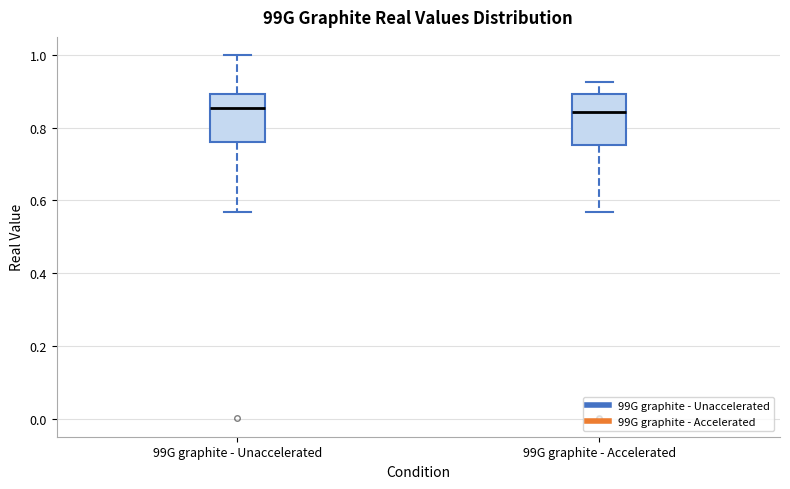

Where does the median line of the box for 99G graphite - Unaccelerated sit on the y-axis? The values are not printed on the chart, so give them approximately, as read against the axis.

0.86